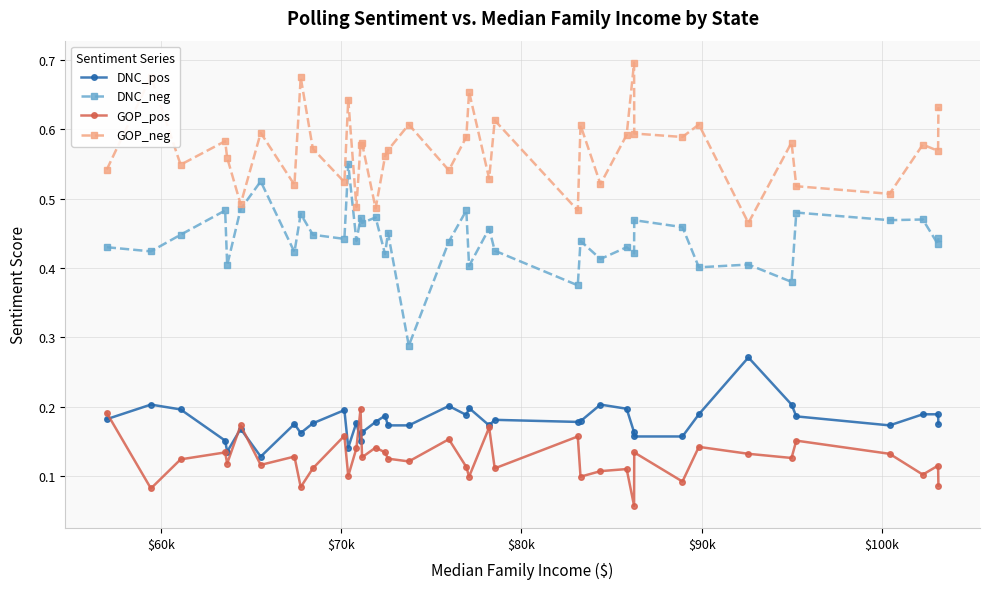

At how many categories does at least one series exceed 0?

39